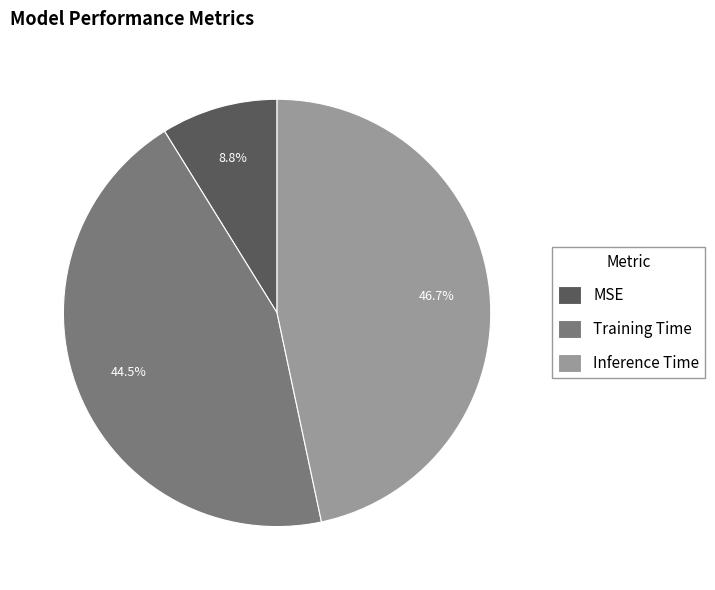

Count the number of slices in the pie.

3